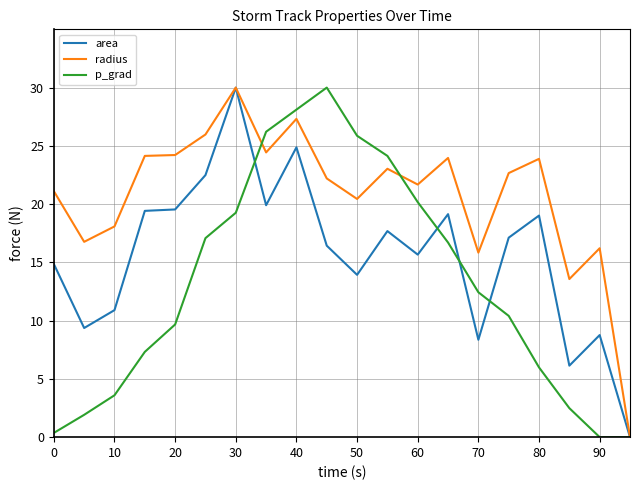

Which series has the largest total across all categories?

radius